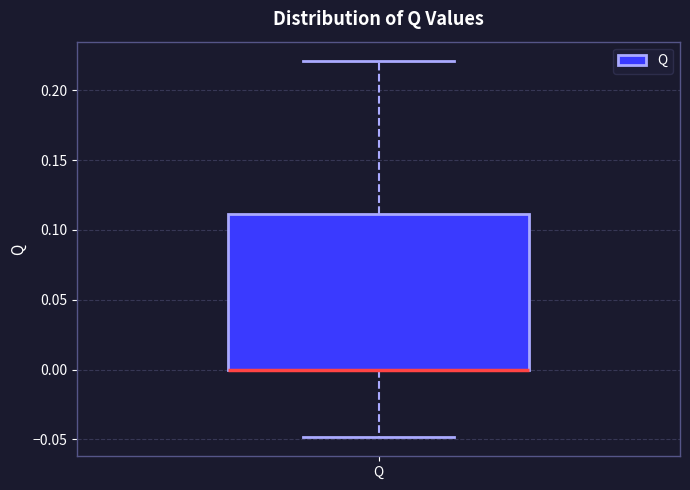

Read this box plot against the y-axis: the position of the median line, the range covered by the box, and the ends of both whiskers. The values are not printed on the chart, so give them approximately, as read against the axis.

median 0.00 (drawn on the box's lower edge), box 0.00 to 0.11, whiskers -0.05 to 0.22